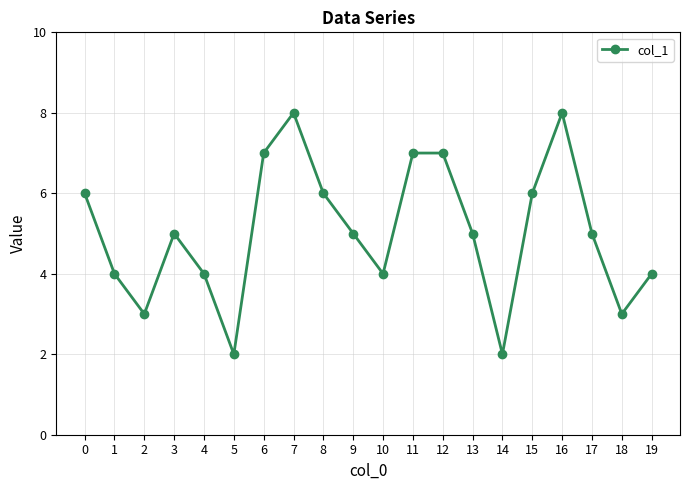

Is it true that the value at 0 is 9?

False